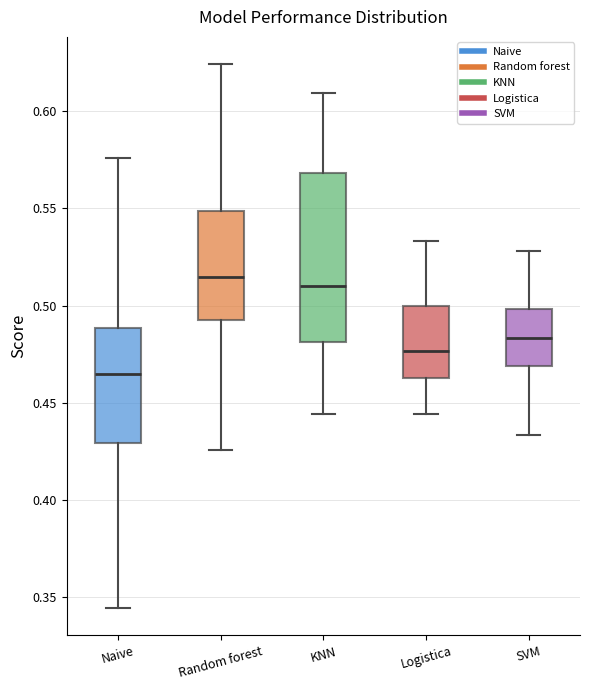

Reading left to right, transcribe this box plot: for each box, give where its median line is, the range the box spans, and where its two whiskers end, as read against the y-axis. The values are not printed on the chart, so give them approximately, as read against the axis.

Naive: median 0.465, box 0.430 to 0.490, whiskers 0.345 to 0.575
Random forest: median 0.515, box 0.495 to 0.550, whiskers 0.425 to 0.625
KNN: median 0.510, box 0.480 to 0.570, whiskers 0.445 to 0.610
Logistica: median 0.475, box 0.465 to 0.500, whiskers 0.445 to 0.535
SVM: median 0.485, box 0.470 to 0.500, whiskers 0.435 to 0.530